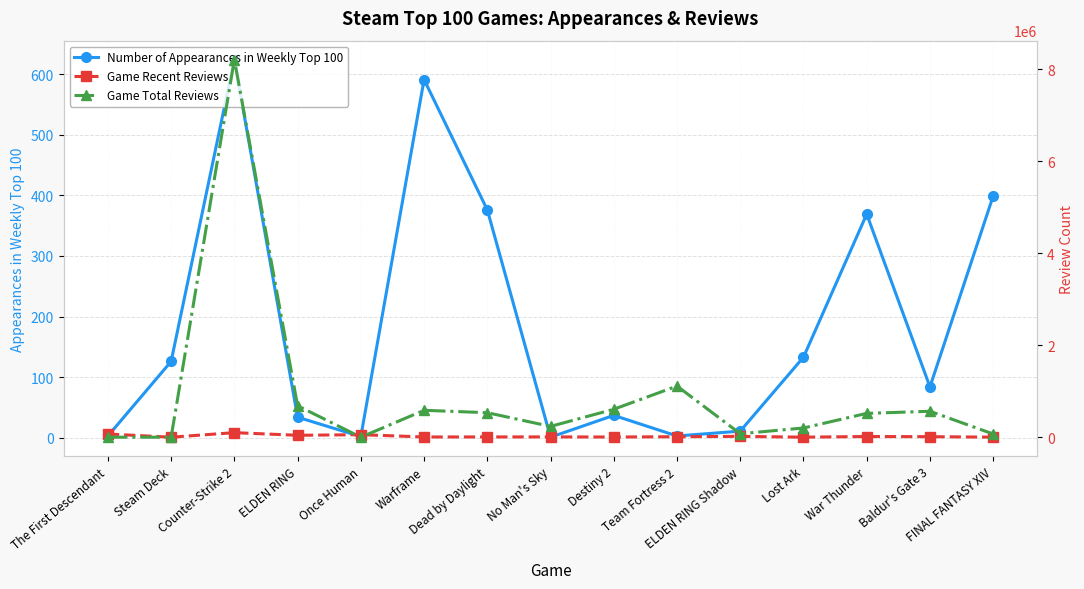

What is the average value of the Game Total Reviews series?

892786